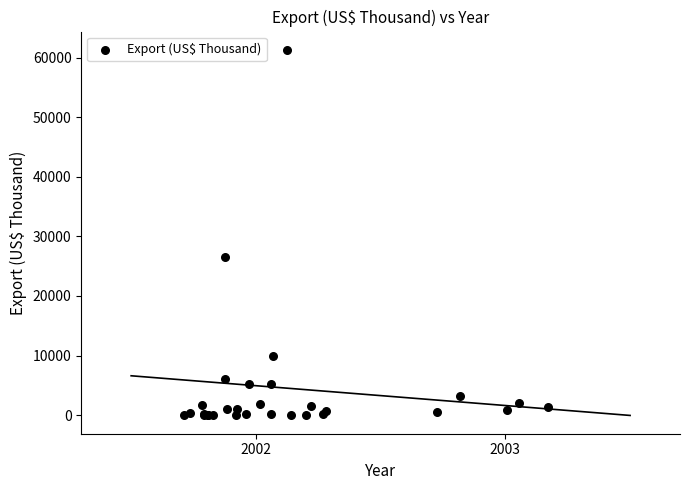

What Y value in the scatter plot is closest to 30654?

26598.3